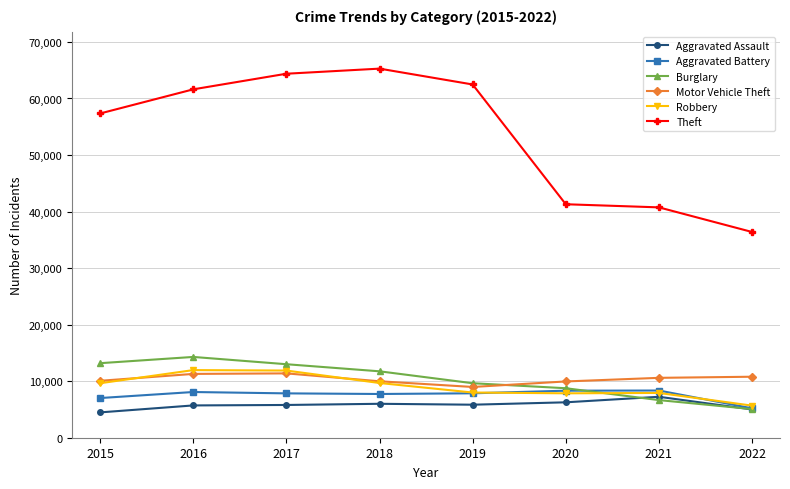

How many lines are shown in the chart?

6